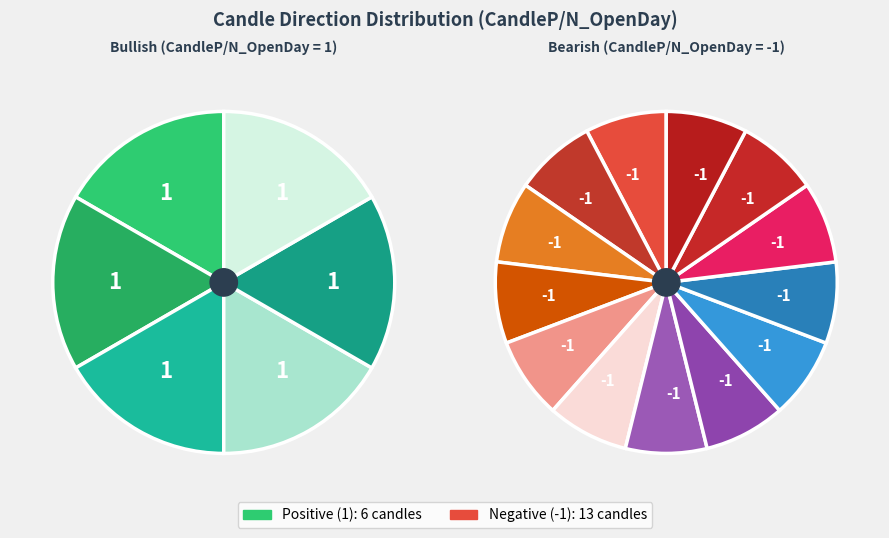

Is it true that 1 is 5% of the pie?

True